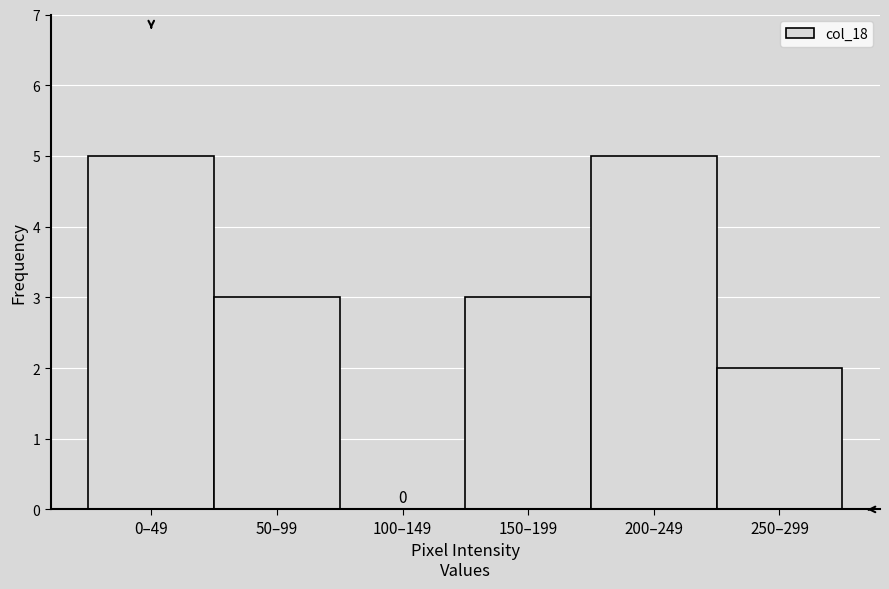

Reading right to left, list all the values displayed in this chart.

250–299=2	200–249=5	150–199=3	100–149=0	50–99=3	0–49=5